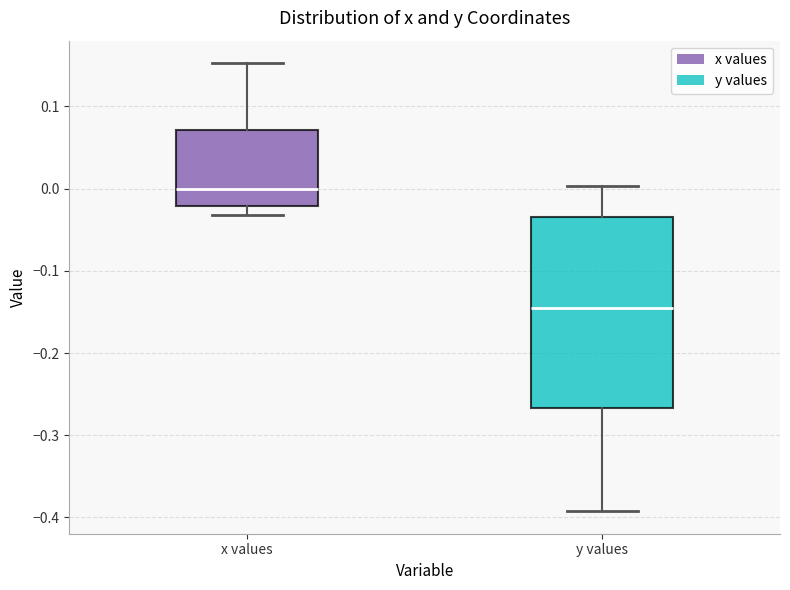

Which box has the highest median line?

x values